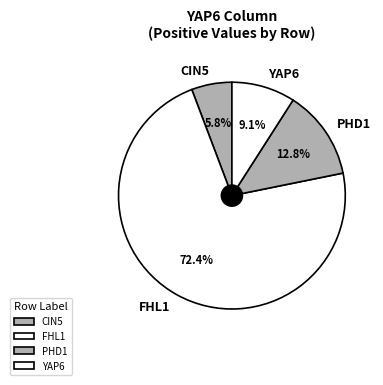

Which category has the smallest portion of the pie?

CIN5